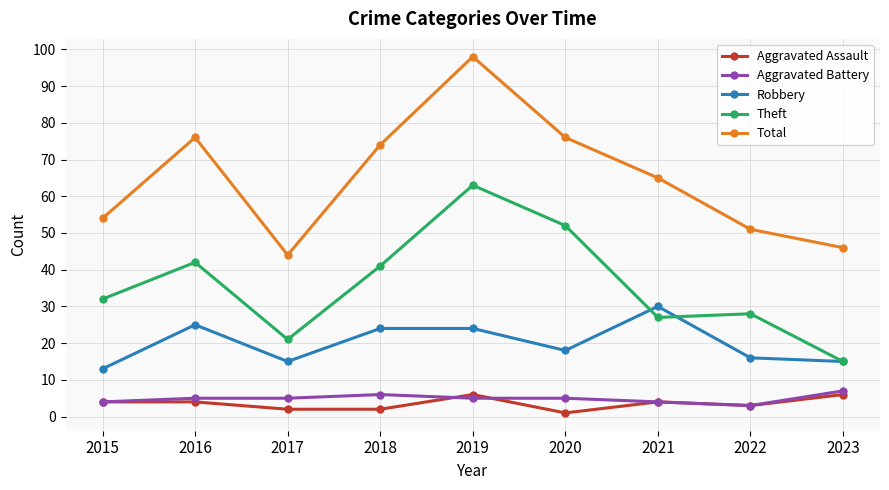

Is it true that Aggravated Battery equals 5 at 2020?

True